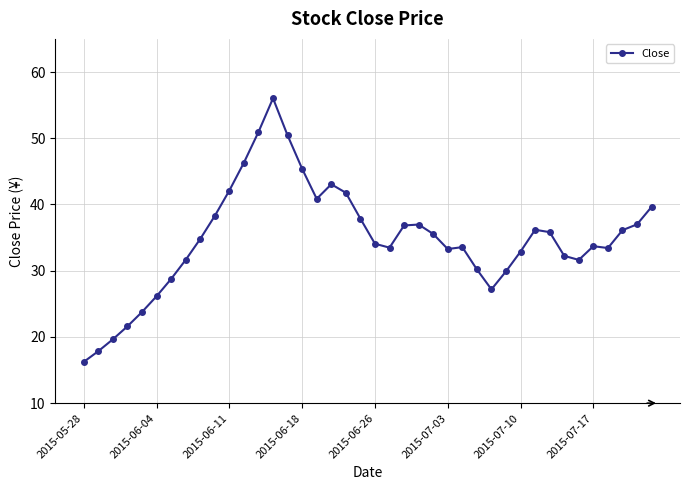

What is the sum of all values?

1393.0